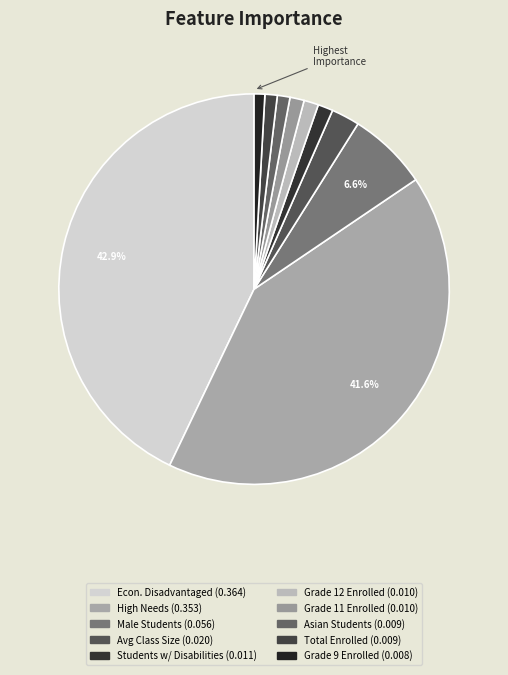

To the nearest percent, what is the average slice percentage?

10%